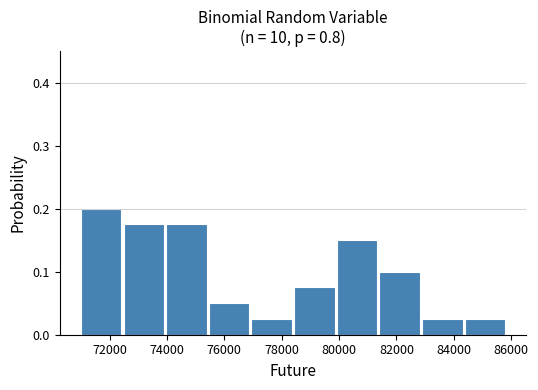

Which range on the x-axis has the tallest bar?

71000 to 72400